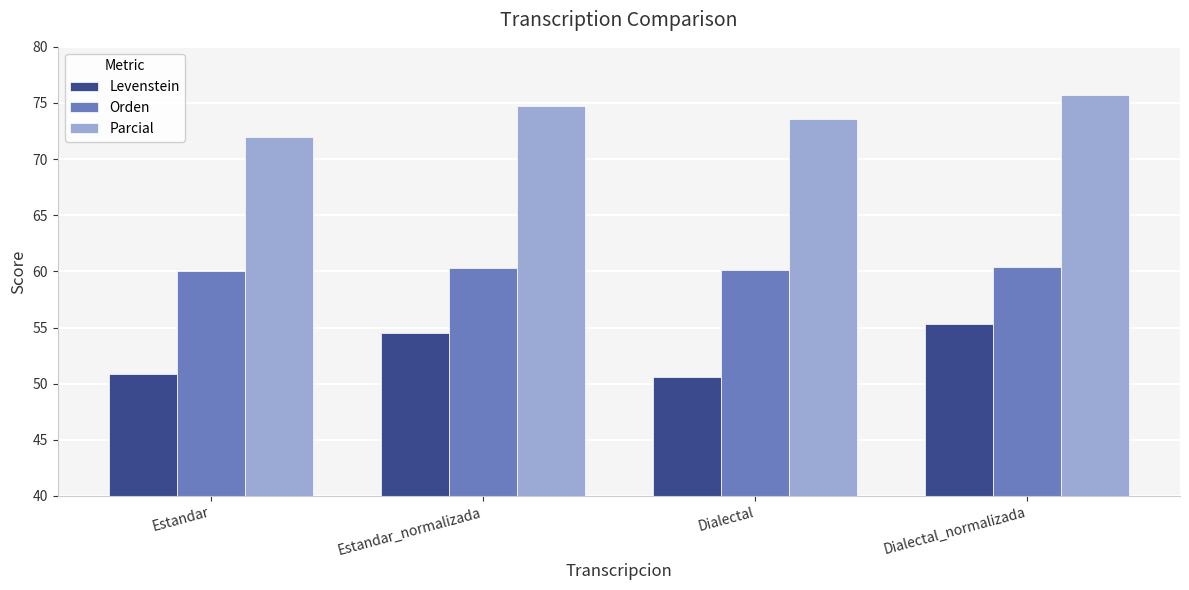

How many data points in Levenstein are above 54?

2